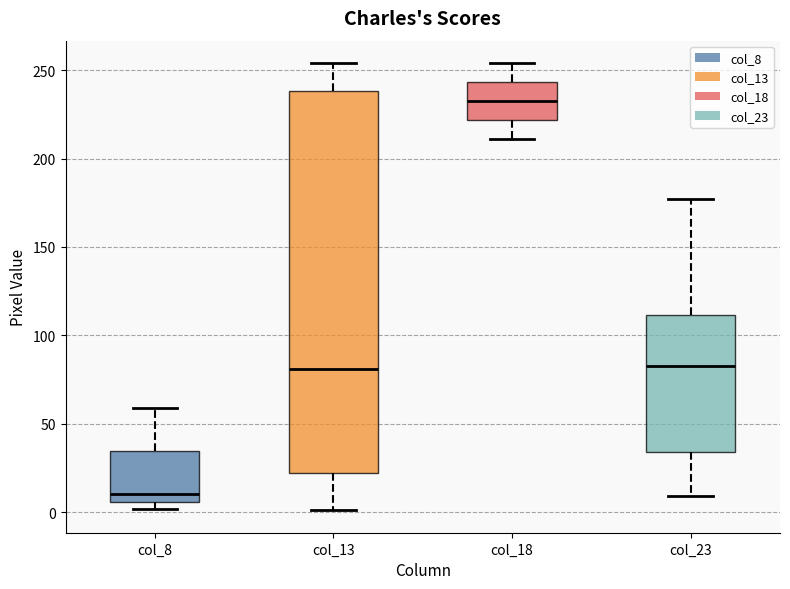

Where does the lower whisker of the box for col_13 end on the y-axis? The values are not printed on the chart, so give them approximately, as read against the axis.

0